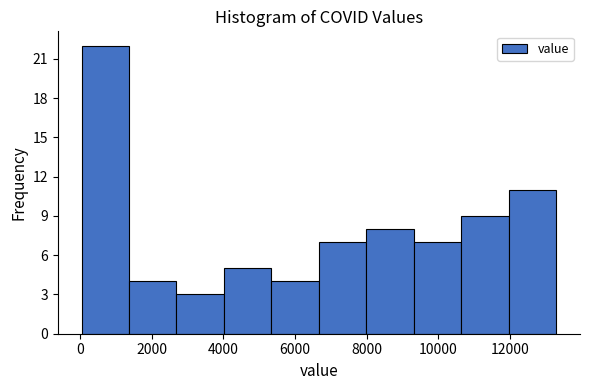

Reading left to right, list every bar in this chart as the range it spans on the x-axis followed by its height. Neither the bar edges nor the heights are printed on the chart, so give them approximately, as read against the axes.

0 to 1400: 22
1400 to 2600: 4
2600 to 4000: 3
4000 to 5400: 5
5400 to 6600: 4
6600 to 8000: 7
8000 to 9400: 8
9400 to 10600: 7
10600 to 12000: 9
12000 to 13200: 11